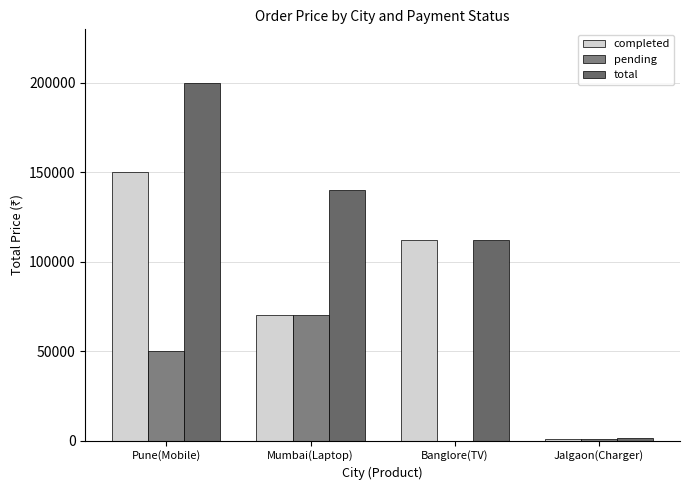

What is the difference between the highest and lowest values at Mumbai(Laptop)?

70000